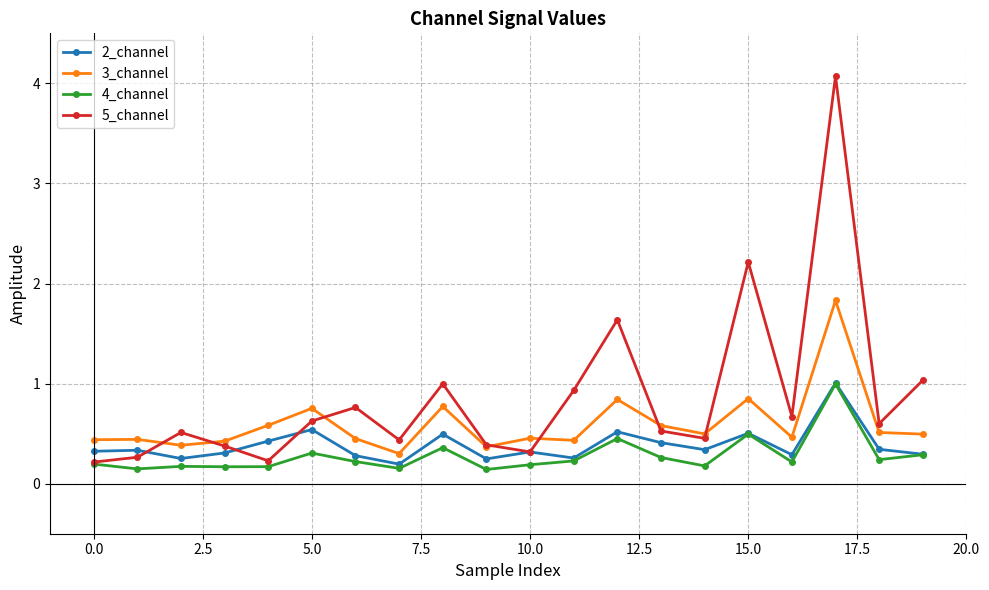

What is the average value of the 4_channel series?

0.3